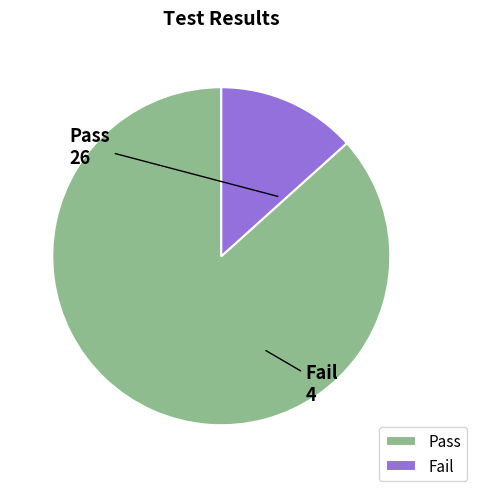

Which slice is the smallest?

Fail